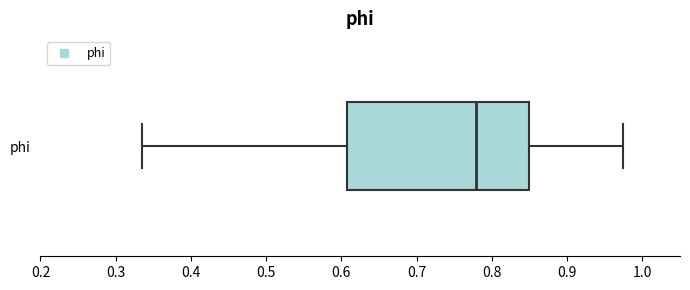

Where does the median line of the box for phi sit on the x-axis? The values are not printed on the chart, so give them approximately, as read against the axis.

0.78